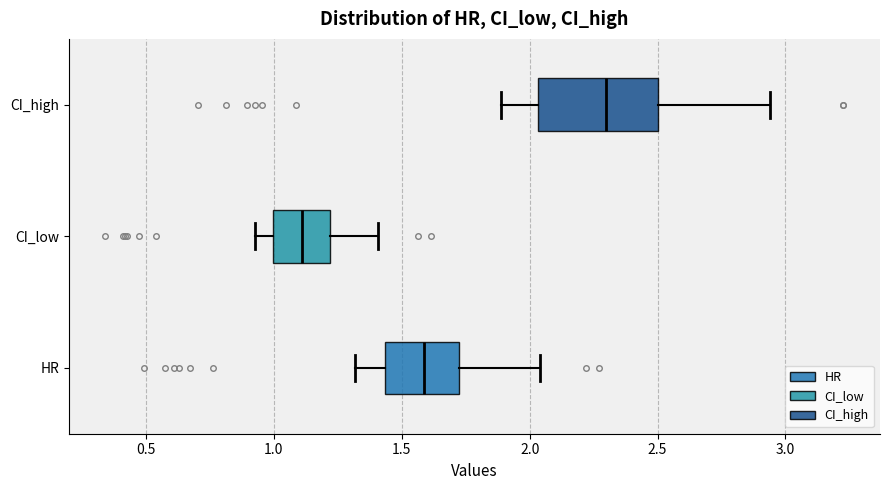

Which box has the furthest to the left median line?

CI_low